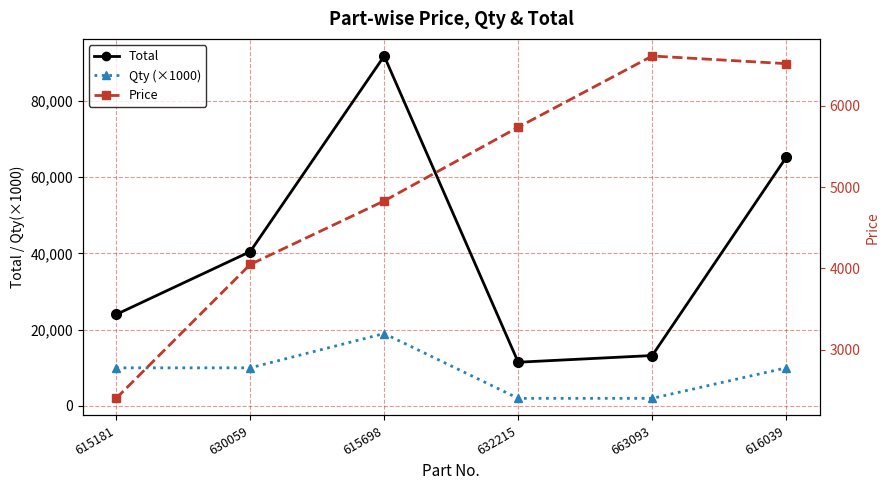

Where is the first local maximum for Qty (×1000)?

615698